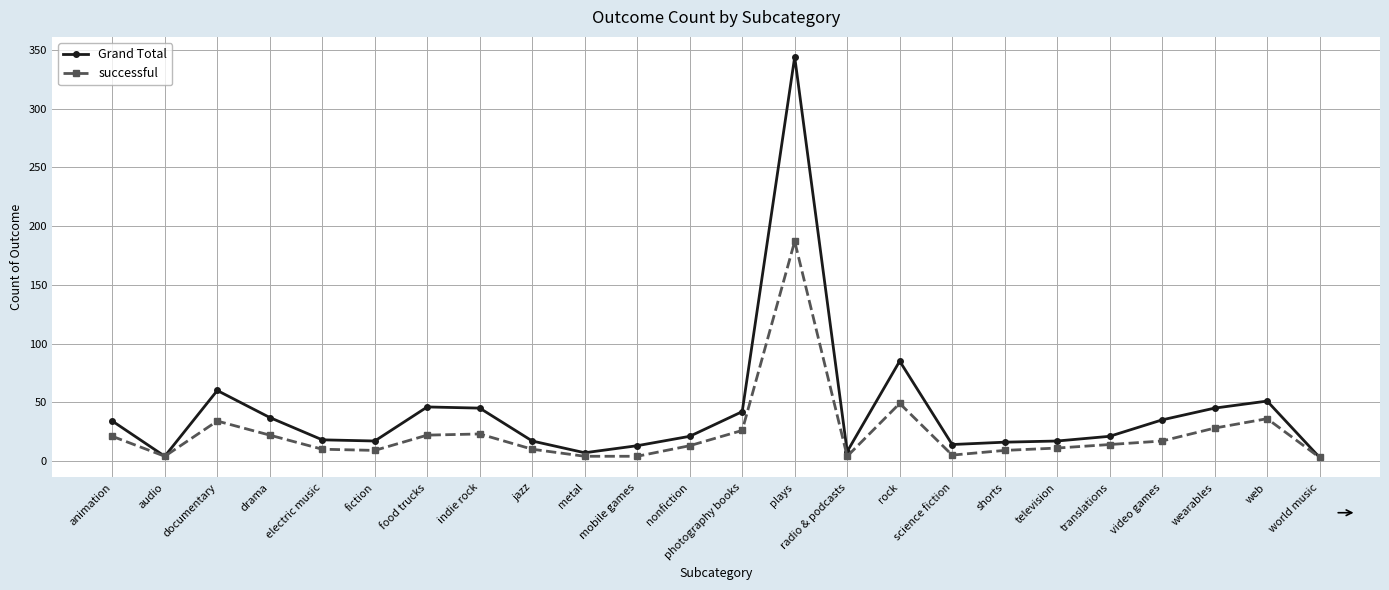

What is the value of the successful point at the 10th from the left?

4